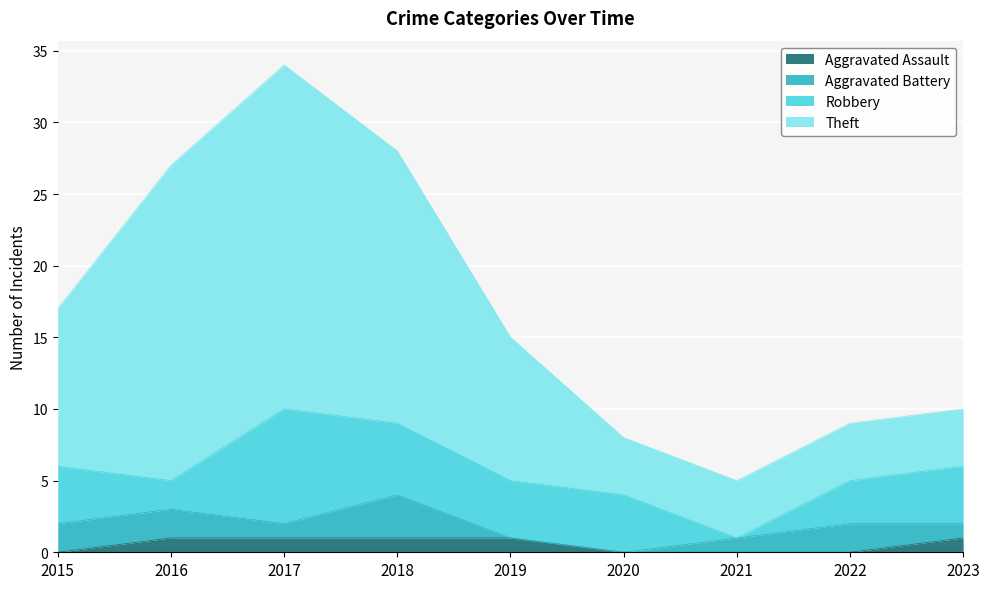

Which series has the largest total across all categories?

Theft